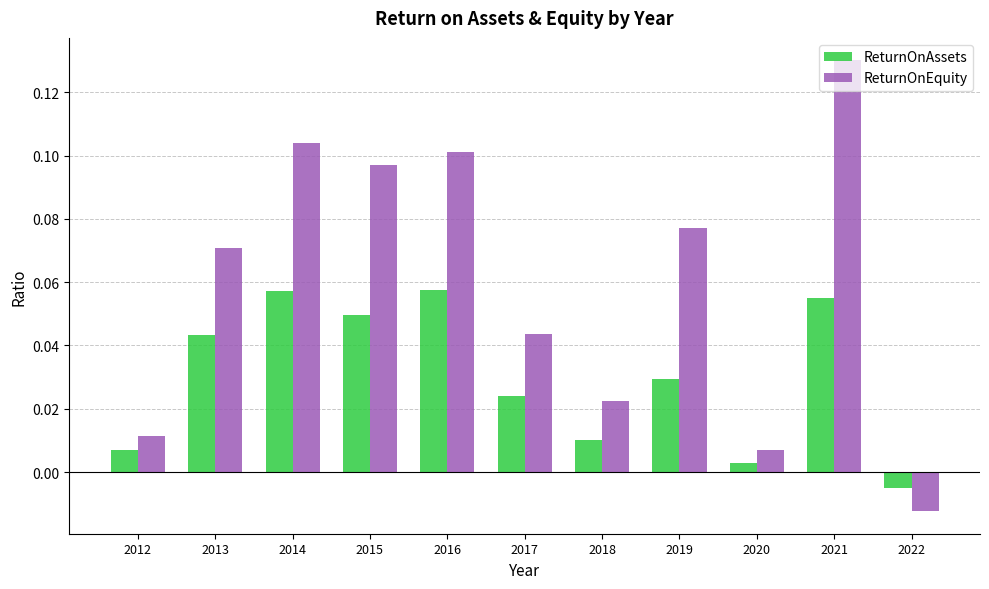

What is the sum of all ReturnOnEquity values?

0.7